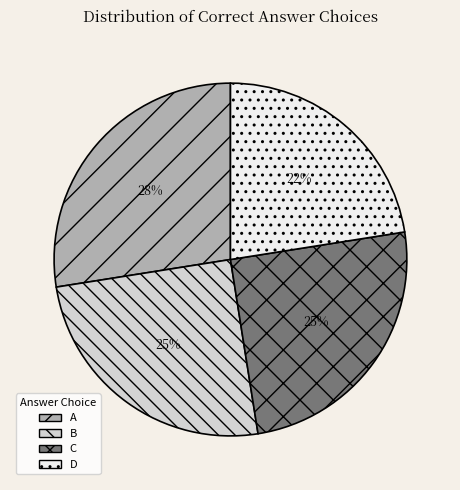

What is the ratio of the value at C to the value at B?

1.0